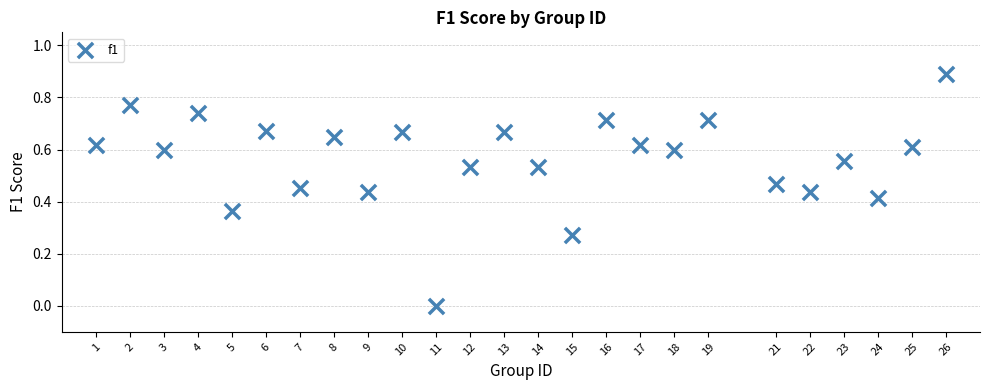

What is the range of X values (max minus min)?

25.0